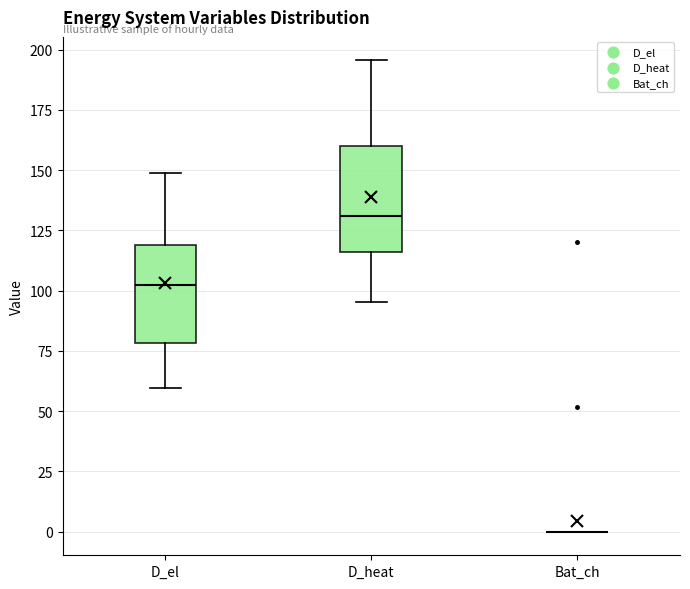

Where does the upper whisker of the box for D_el end on the y-axis? The values are not printed on the chart, so give them approximately, as read against the axis.

150